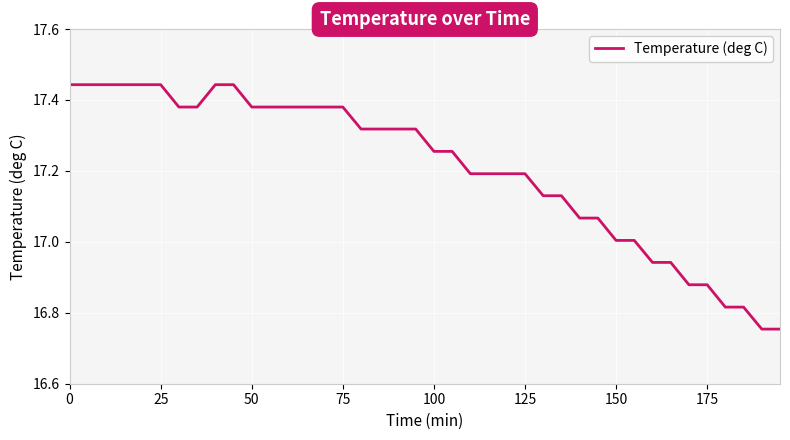

What is the difference between the maximum and minimum values?

0.7